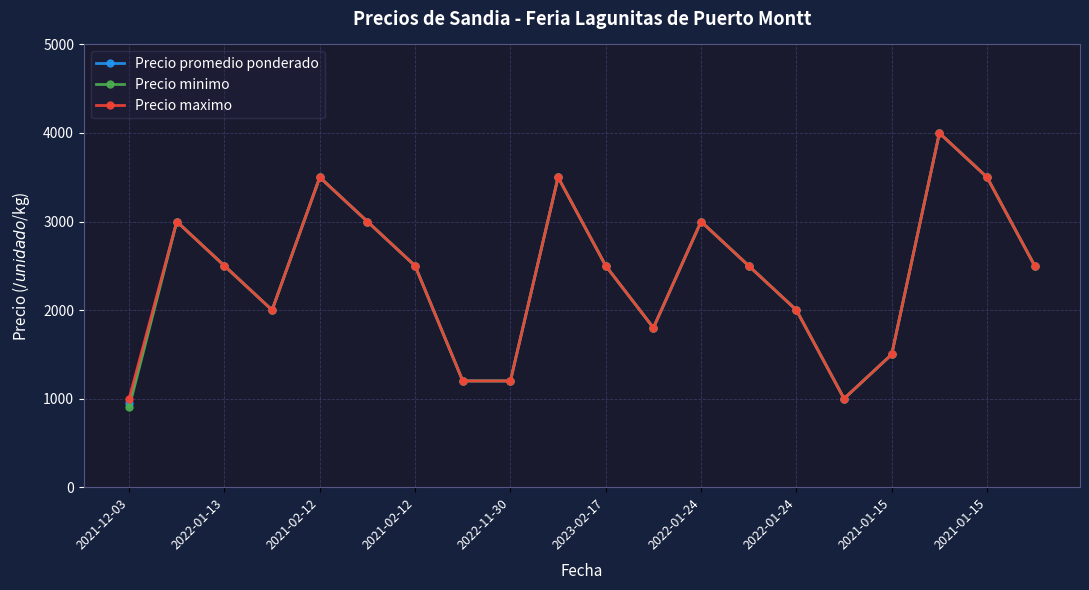

True or false: Precio minimo has more than 2 interior local peaks.

True